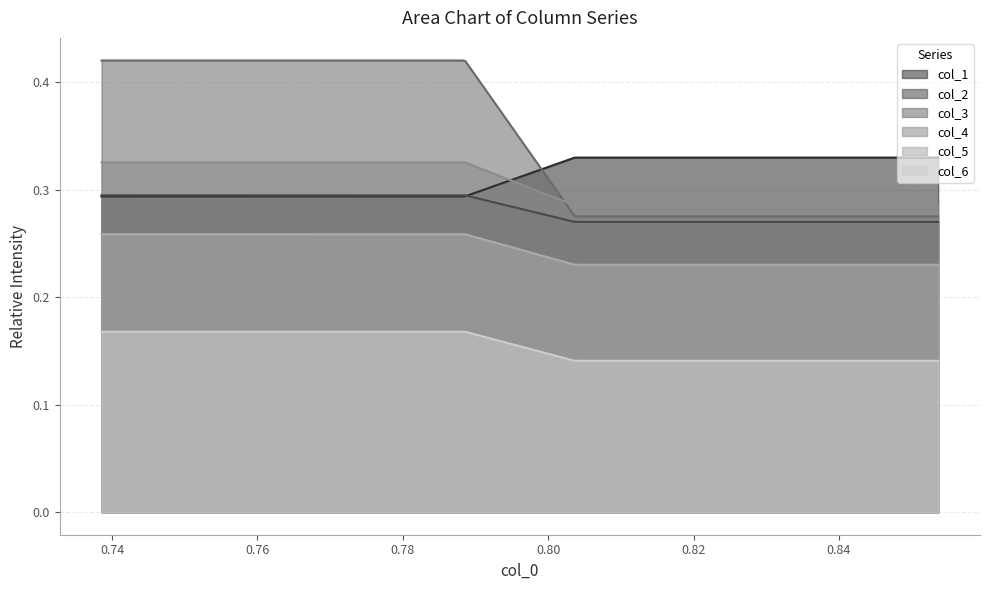

Which series has the largest total across all categories?

col_3